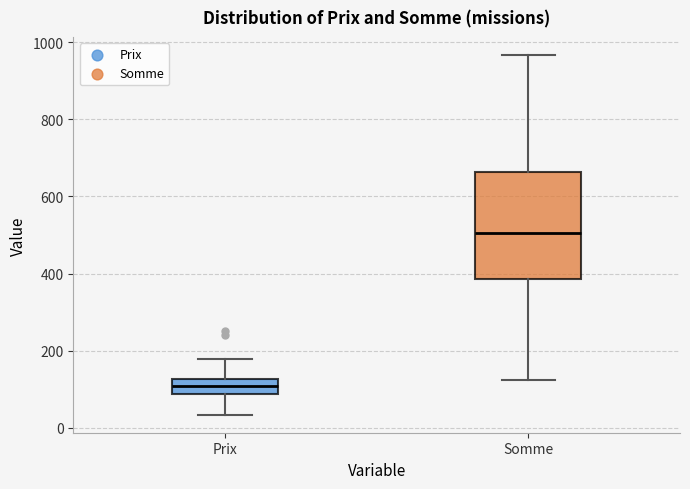

Which box's median line is the highest?

Somme